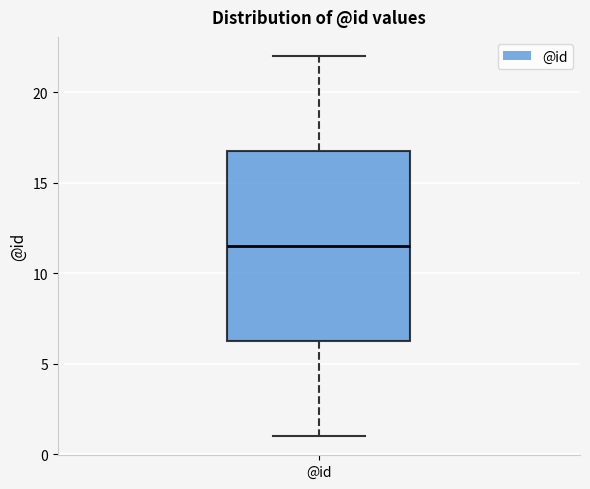

Transcribe this box plot: give where the median line is, the range the box spans, and where the two whiskers end, as read against the y-axis. The values are not printed on the chart, so give them approximately, as read against the axis.

median 11.5, box 6.5 to 17.0, whiskers 1.0 to 22.0